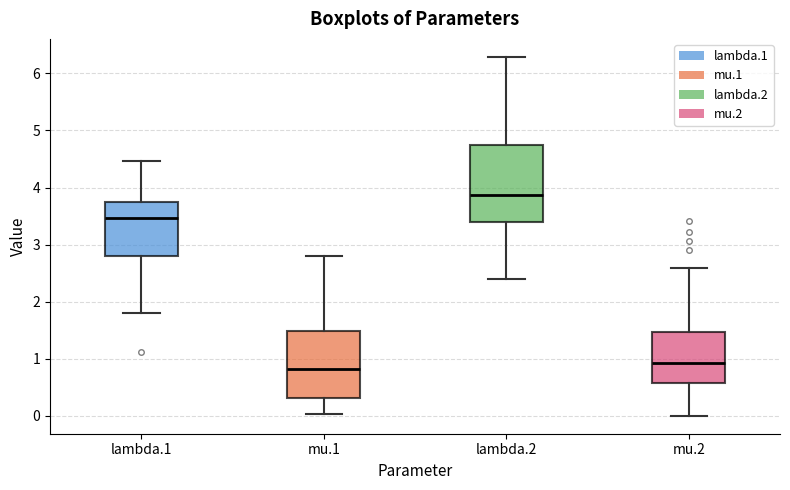

Reading left to right, read every box against the y-axis: the position of its median line, the range the box covers, and the ends of its whiskers. The values are not printed on the chart, so give them approximately, as read against the axis.

lambda.1: median 3.5, box 2.8 to 3.7, whiskers 1.8 to 4.5
mu.1: median 0.8, box 0.3 to 1.5, whiskers 0.0 to 2.8
lambda.2: median 3.9, box 3.4 to 4.7, whiskers 2.4 to 6.3
mu.2: median 0.9, box 0.6 to 1.5, whiskers 0.0 to 2.6